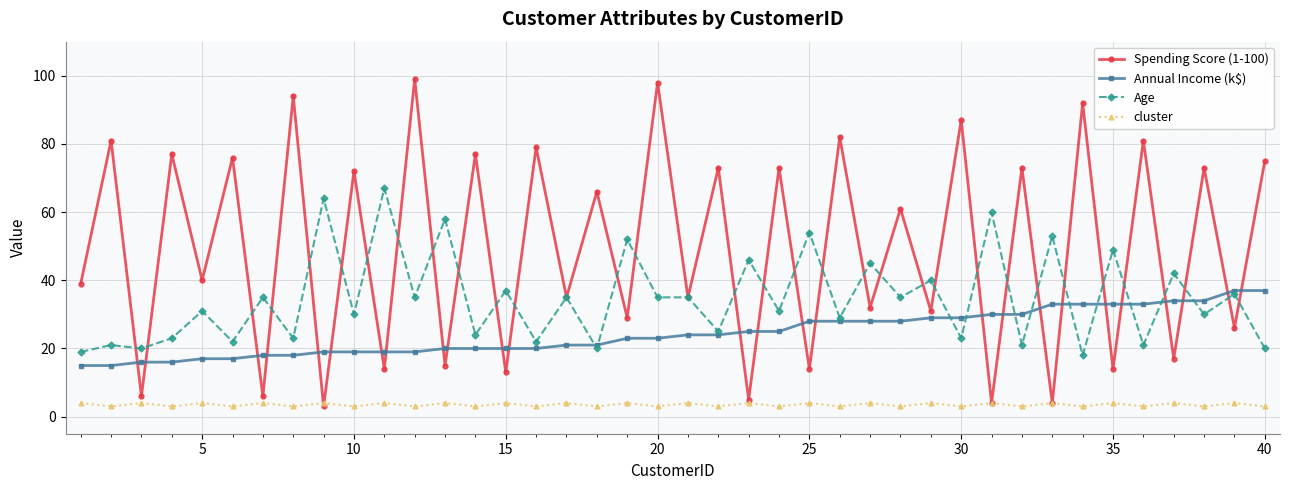

What is the average value of the Spending Score (1-100) series?

49